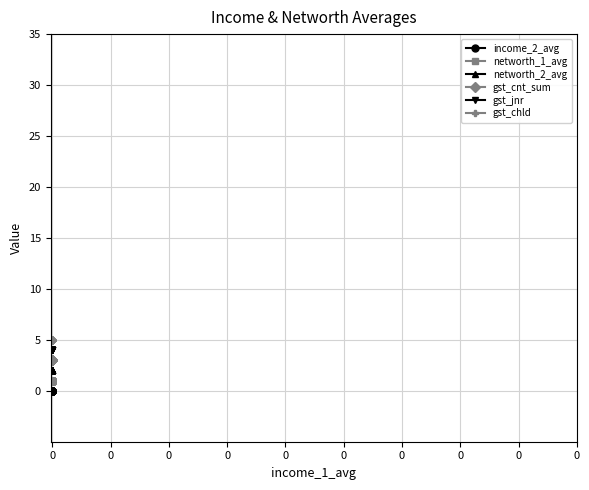

True or false: gst_jnr and income_2_avg intersect in this chart.

False